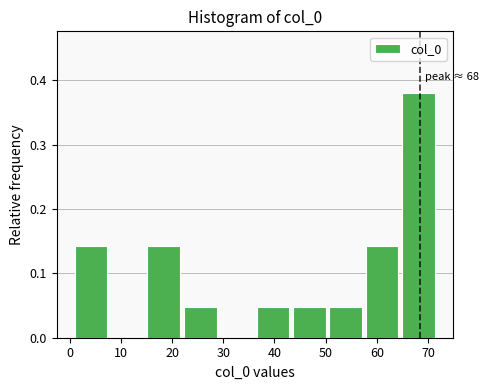

Which range on the x-axis has the tallest bar?

64.9 to 72.0